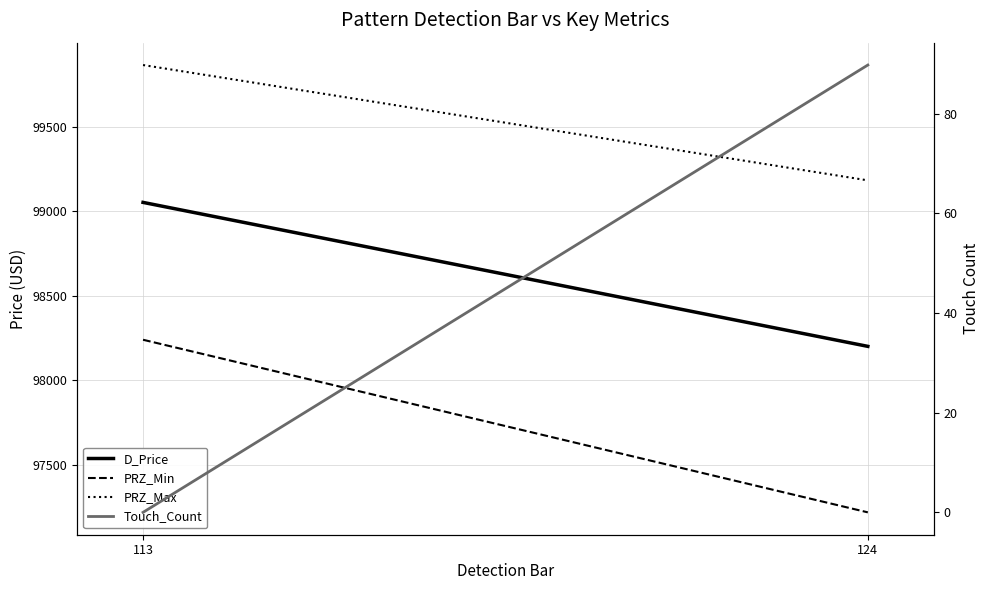

Reading left to right, list all the values displayed in this chart.

D_Price: 113=99051.7	124=98200.0
PRZ_Min: 113=98239.1	124=97218.0
PRZ_Max: 113=99864.4	124=99182.0
Touch_Count: 113=0.0	124=89.7